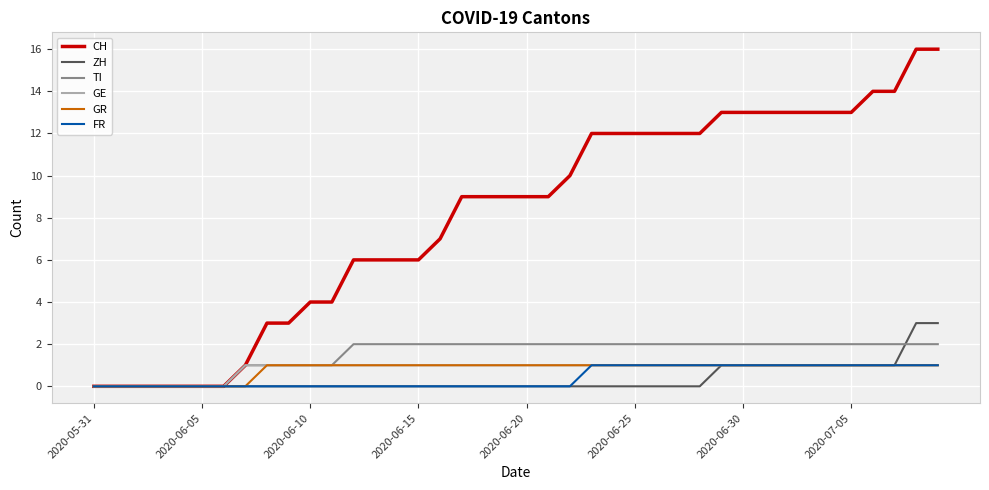

Which series has the largest range (max minus min)?

CH